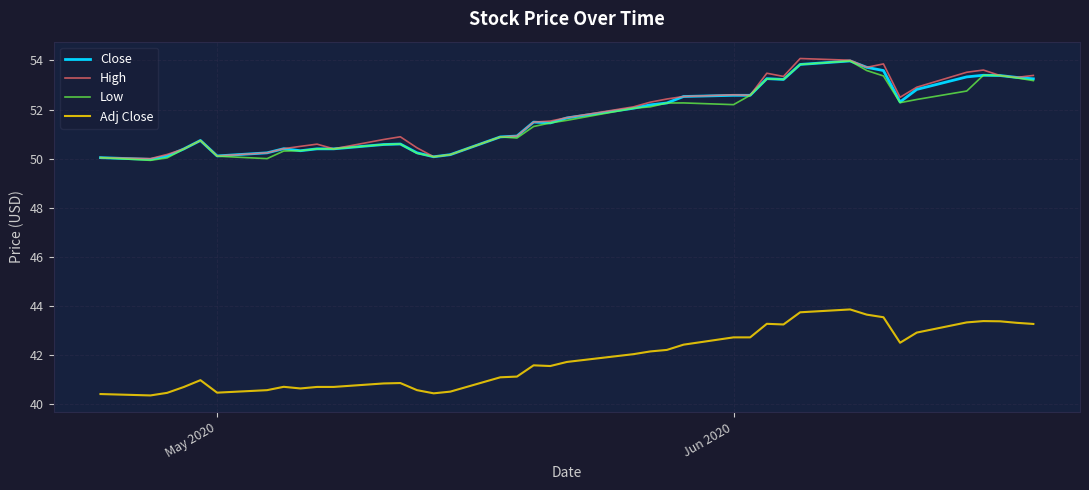

True or false: Adj Close has more than 0 points higher than both neighbors.

True